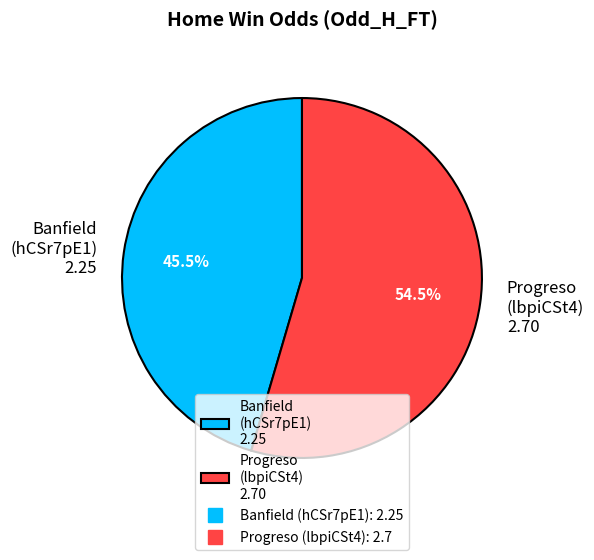

Is Banfield (hCSr7pE1) the majority of the pie?

No